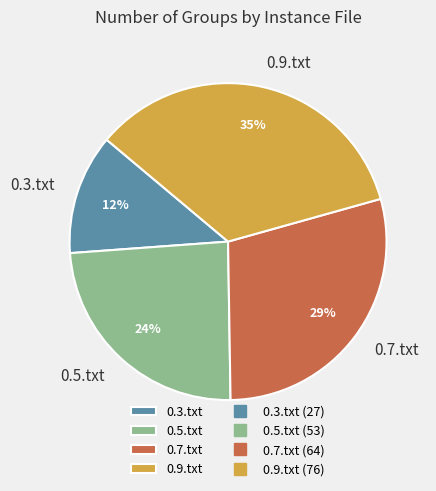

How many segments does this pie chart have?

4